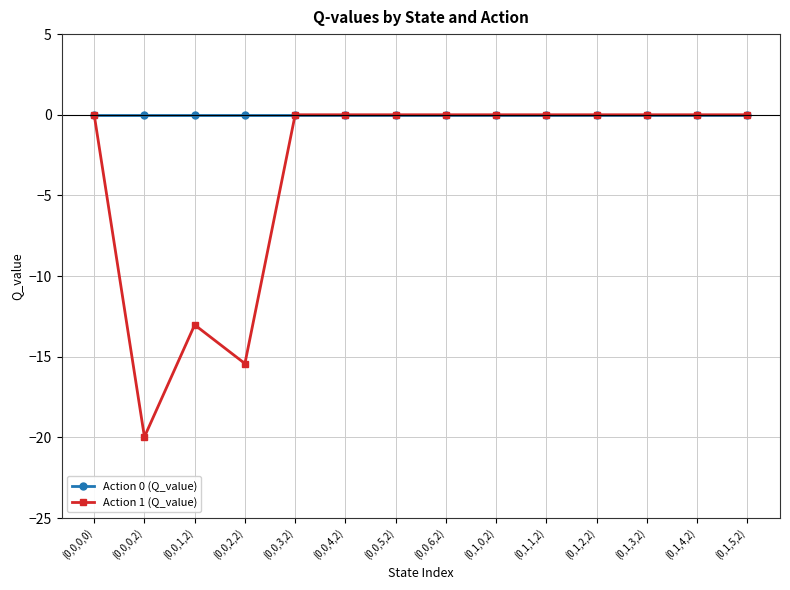

What is the total value across all series at (0,0,0,2)?

-20.0